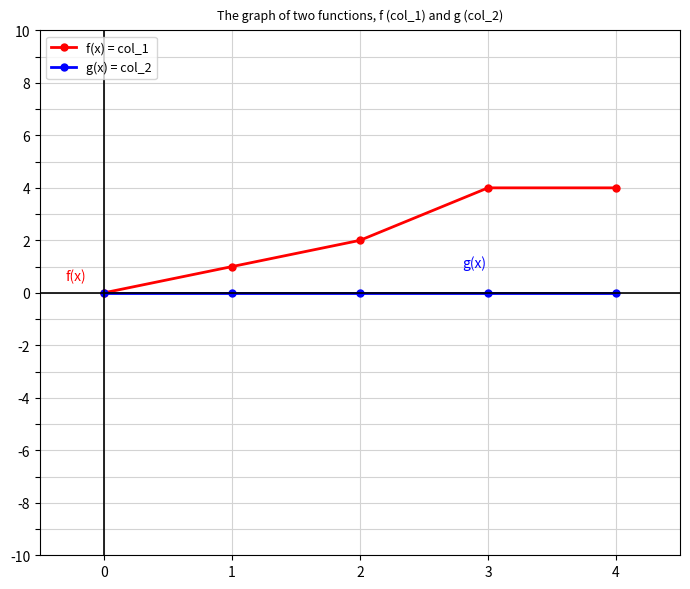

Which series changed the most between 1 and 4?

f(x) = col_1